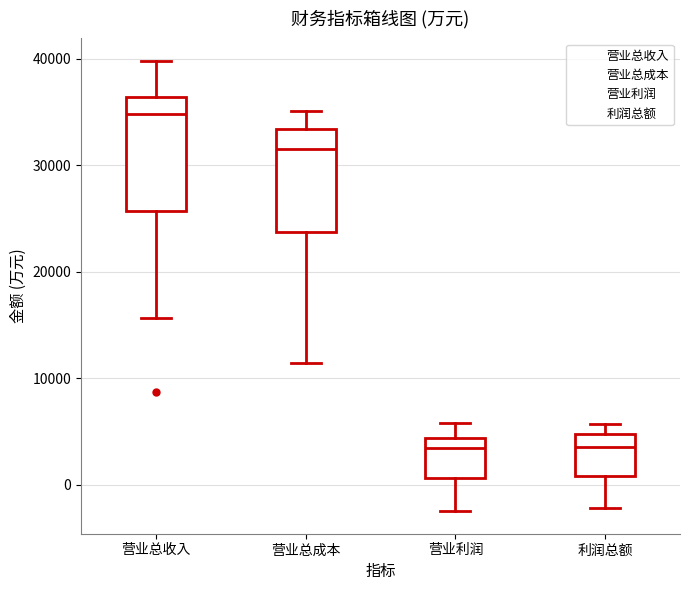

Where does the median line of the box for 营业总收入 sit on the y-axis? The values are not printed on the chart, so give them approximately, as read against the axis.

35000